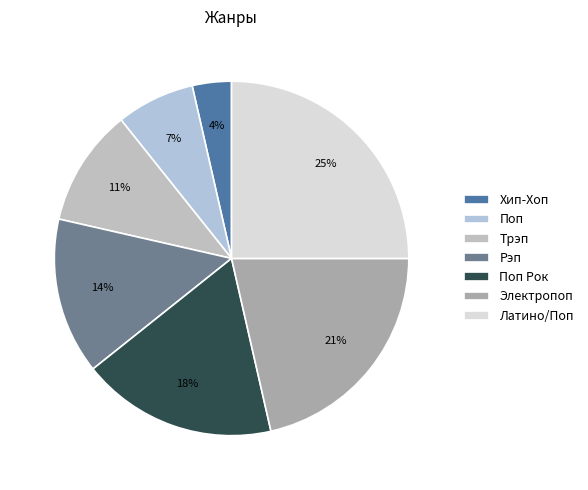

To the nearest percent, what portion does Трэп represent?

11%